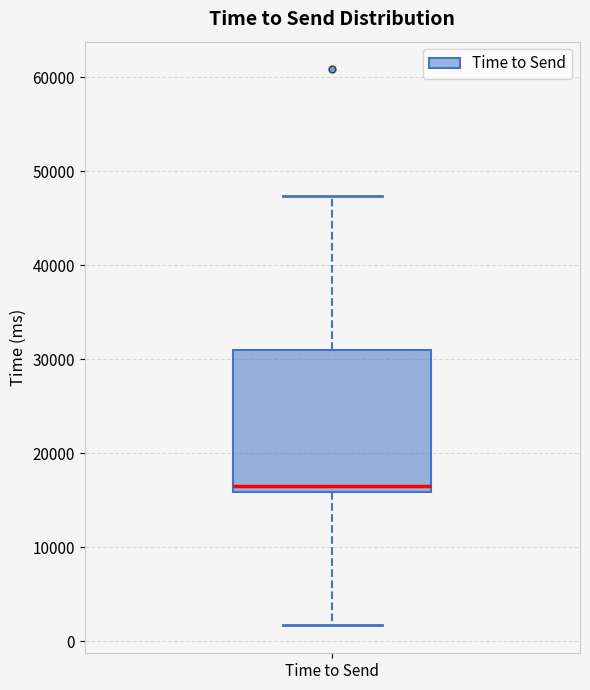

Read this box plot against the y-axis: the position of the median line, the range covered by the box, and the ends of both whiskers. The values are not printed on the chart, so give them approximately, as read against the axis.

median 16000 (just above the box's lower edge), box 16000 to 31000, whiskers 2000 to 47000